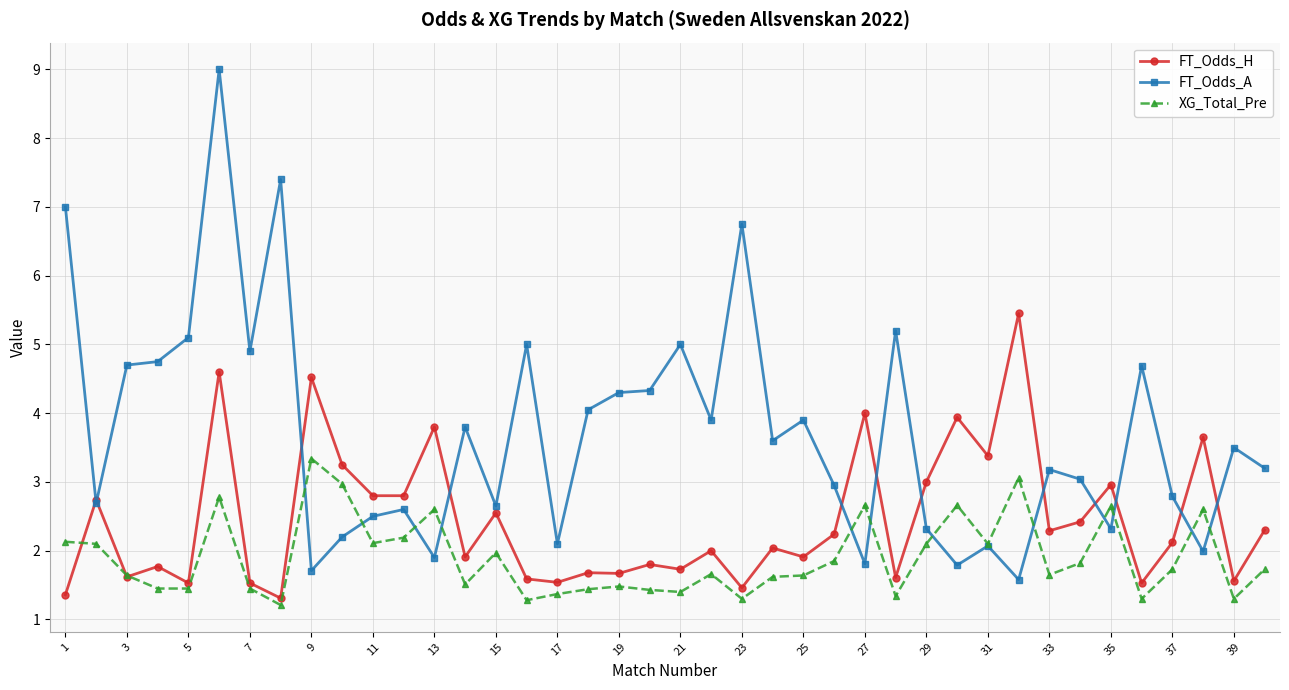

Does the chart have visible grid lines?

Yes